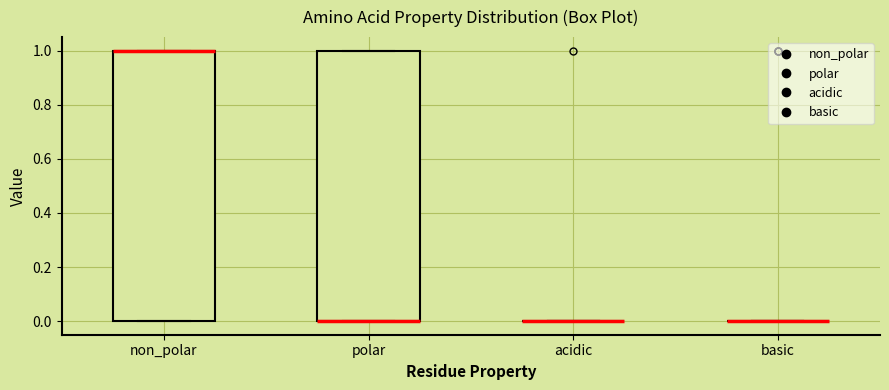

Where is the upper edge of the box for polar on the y-axis? The values are not printed on the chart, so give them approximately, as read against the axis.

1